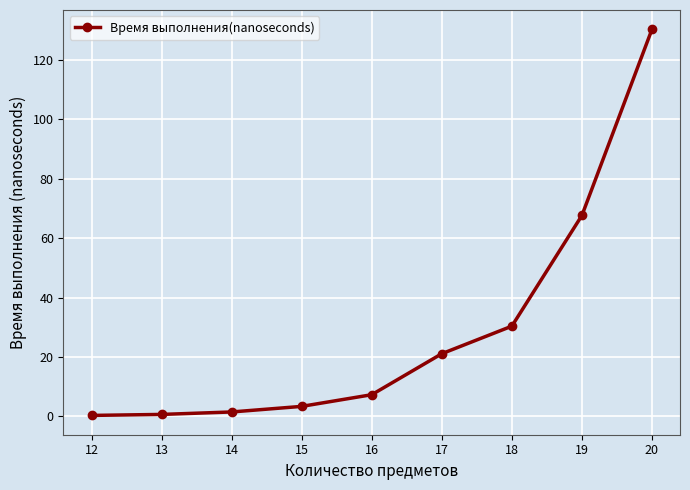

Where does the data first go above 7?

16